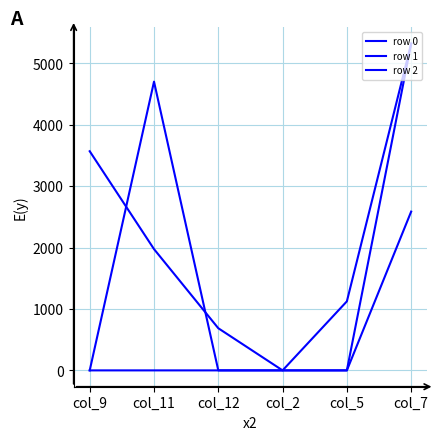

What is the highest value of the row 0 series?

3570.4